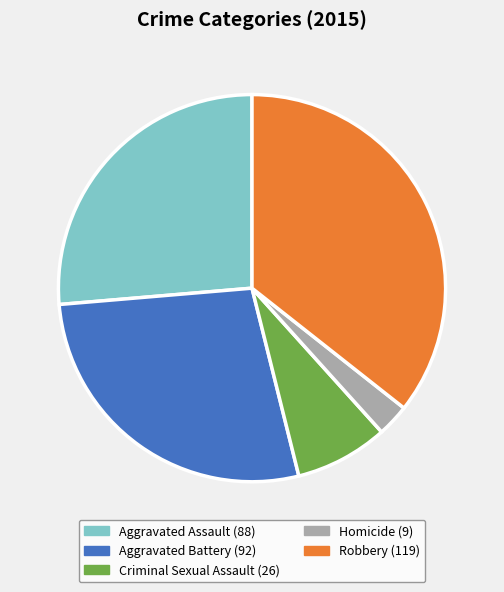

Between Robbery and Aggravated Assault, which is larger?

Robbery